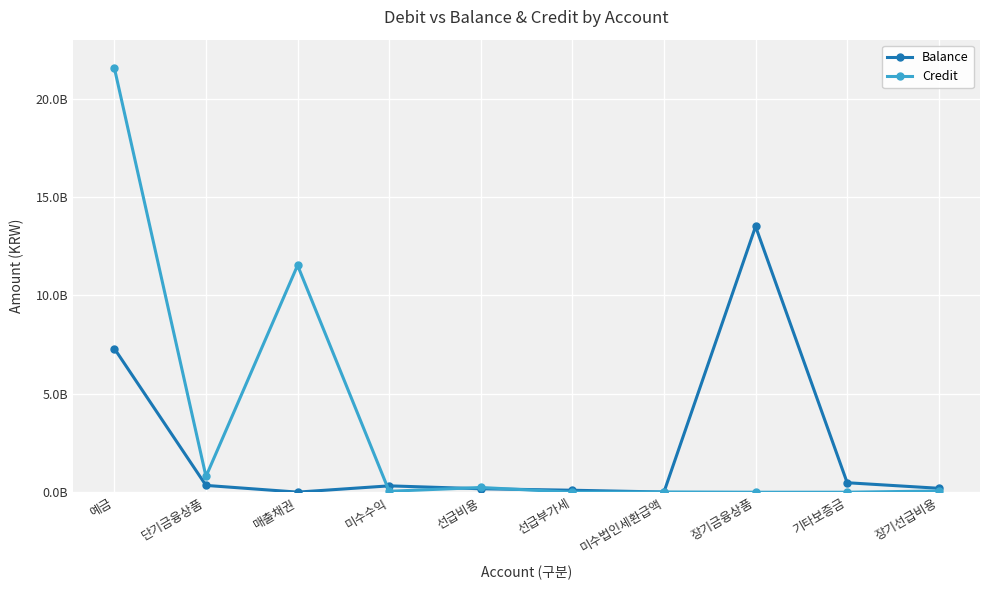

Where is the first local minimum for Balance?

매출채권